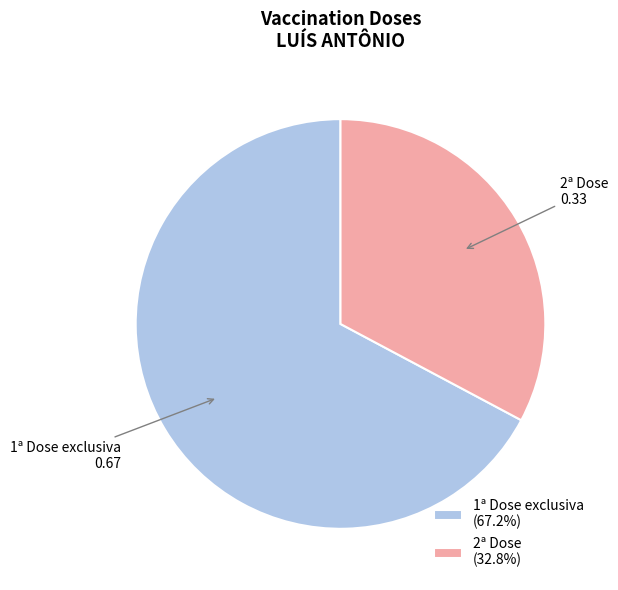

How many slices are in this pie chart?

2